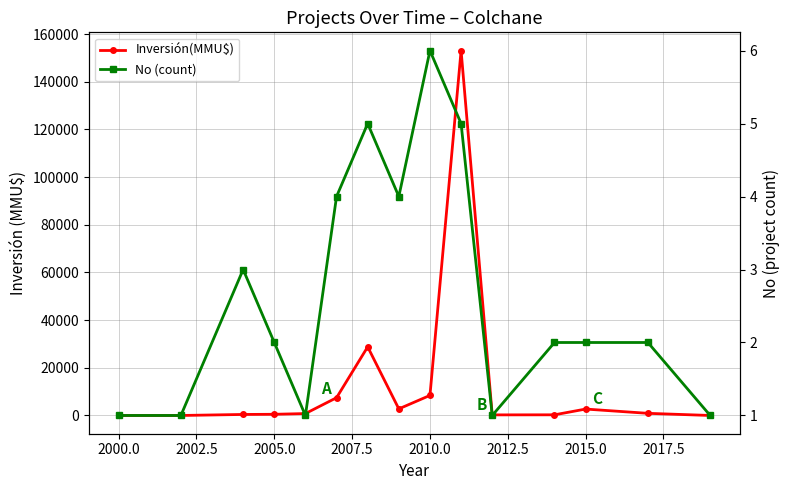

List the series in order of their overall mean, highest first.

Inversión(MMU$), No (count)